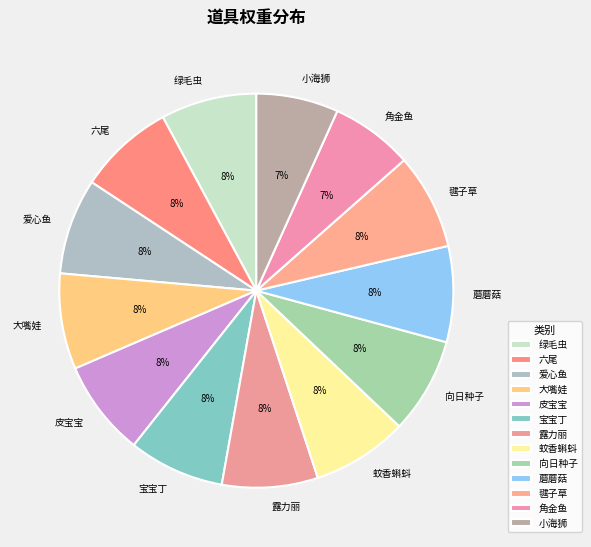

What percentage is the 爱心鱼 slice, to the nearest percent?

8%